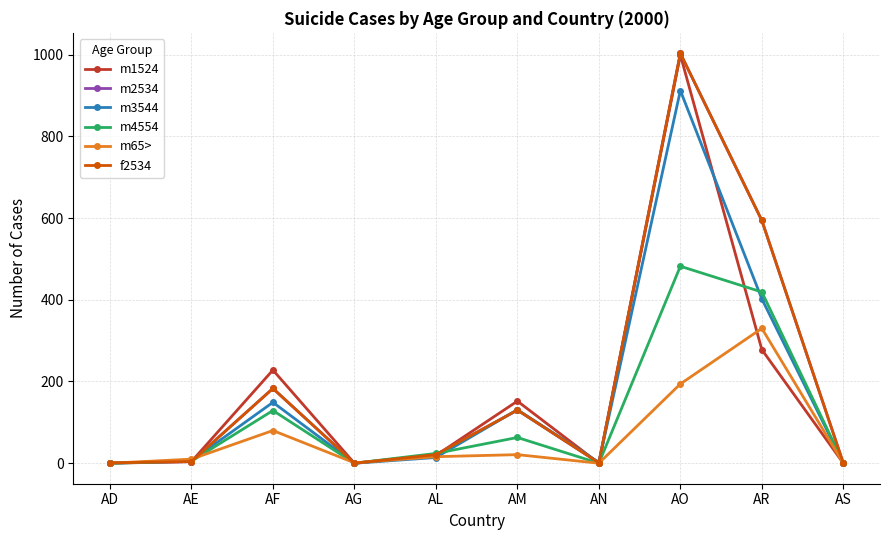

How many positive values does the m2534 series have?

8